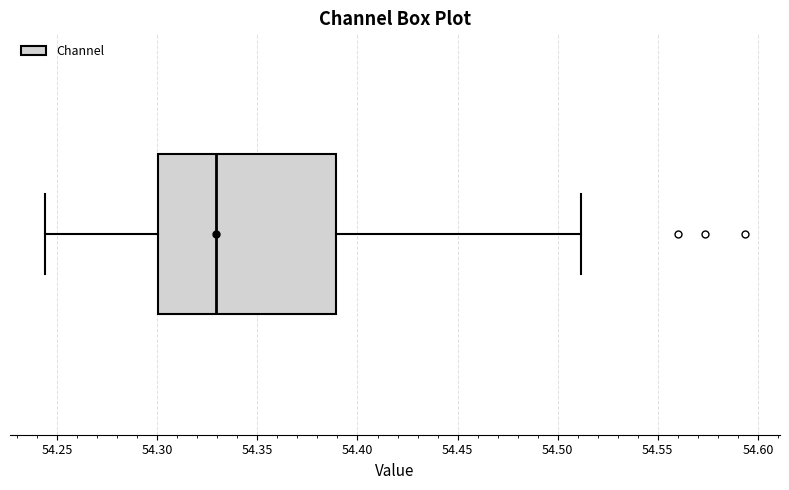

Where does the left whisker of the box end on the x-axis? The values are not printed on the chart, so give them approximately, as read against the axis.

54.245